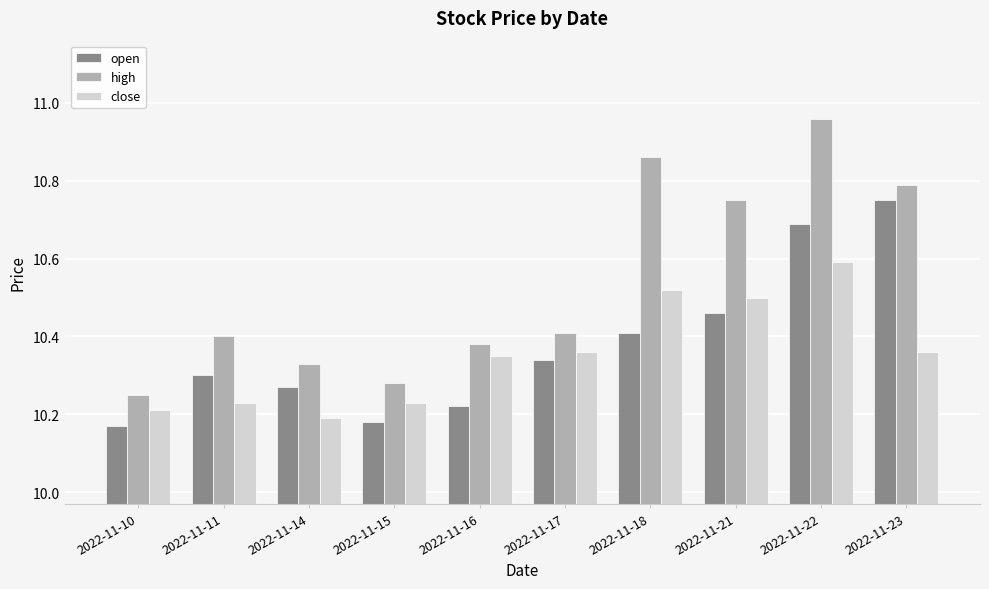

What is the sum of all close values?

103.5